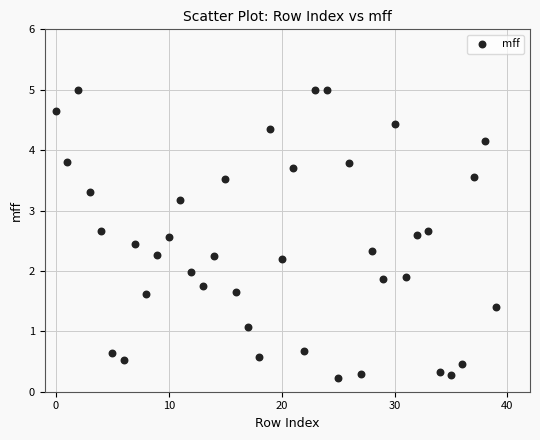

What is the range of Y values (max minus min)?

4.8